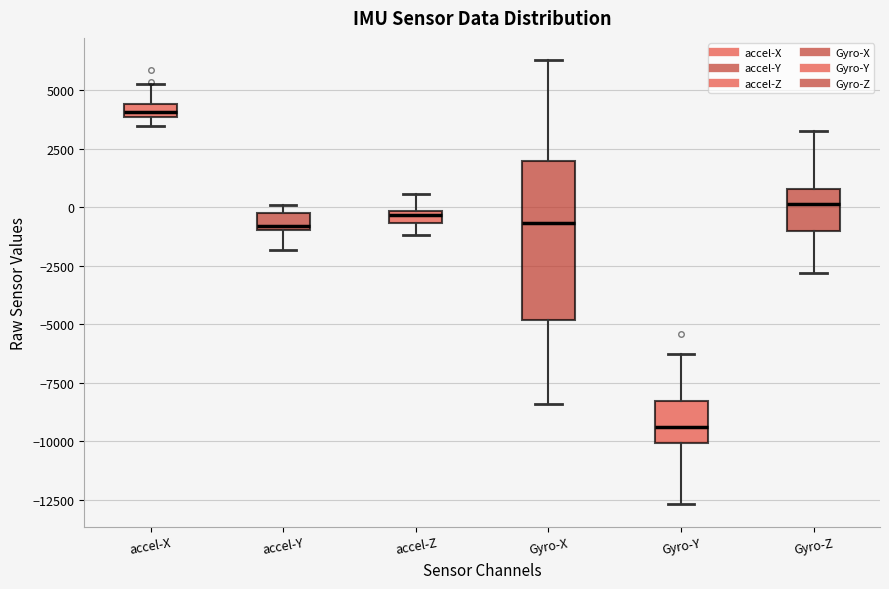

Where does the lower whisker of the box for accel-Z end on the y-axis? The values are not printed on the chart, so give them approximately, as read against the axis.

-1000